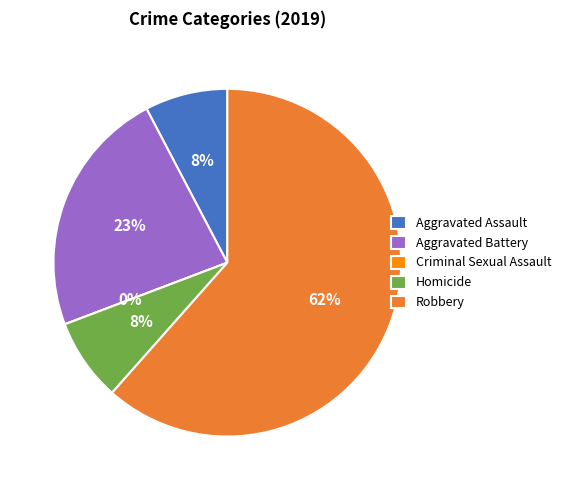

True or false: Robbery accounts for 62% of the total.

True